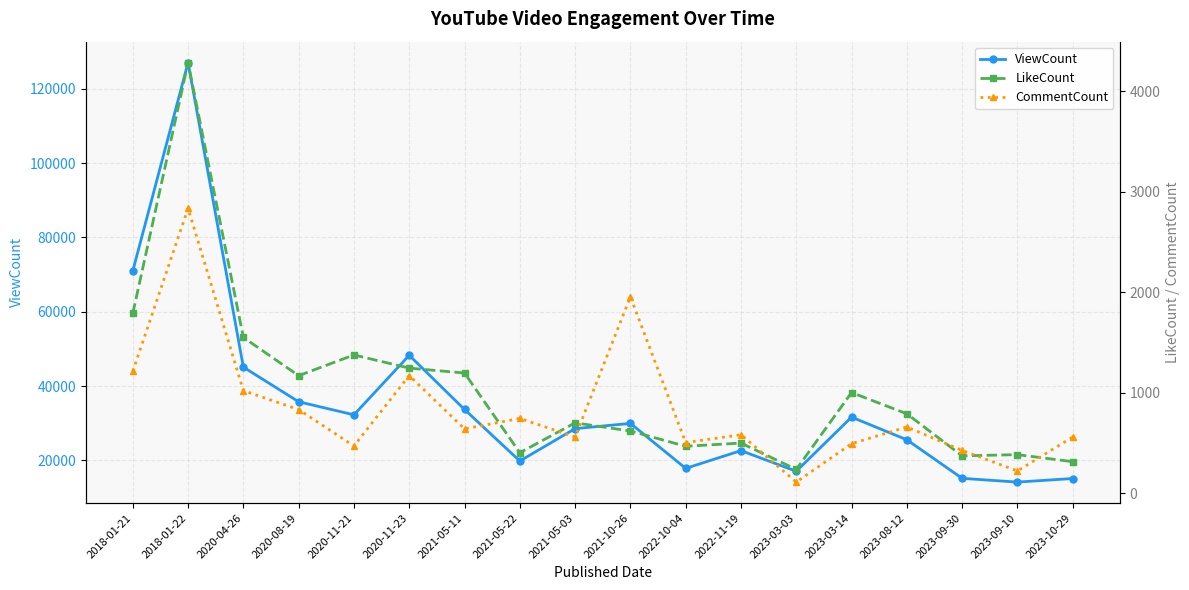

True or false: LikeCount and ViewCount intersect in this chart.

False